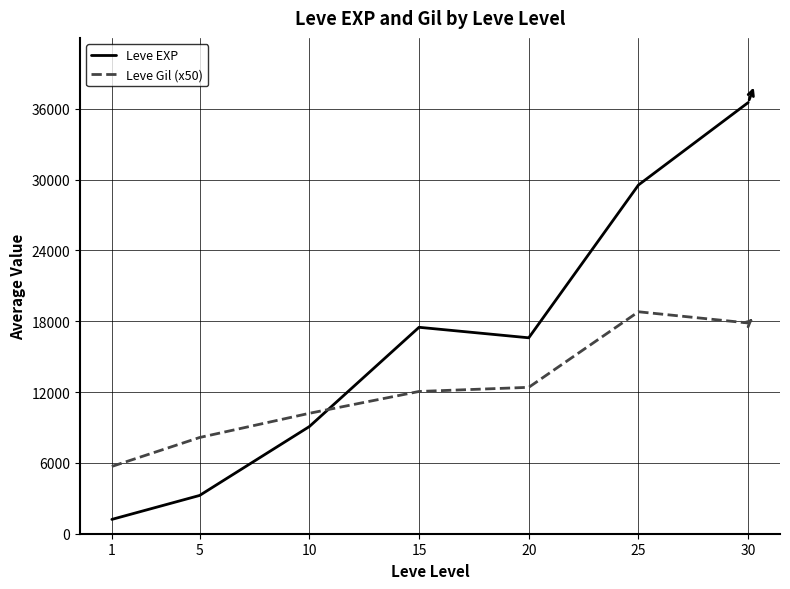

What is the difference between the highest and lowest values at 1?

4487